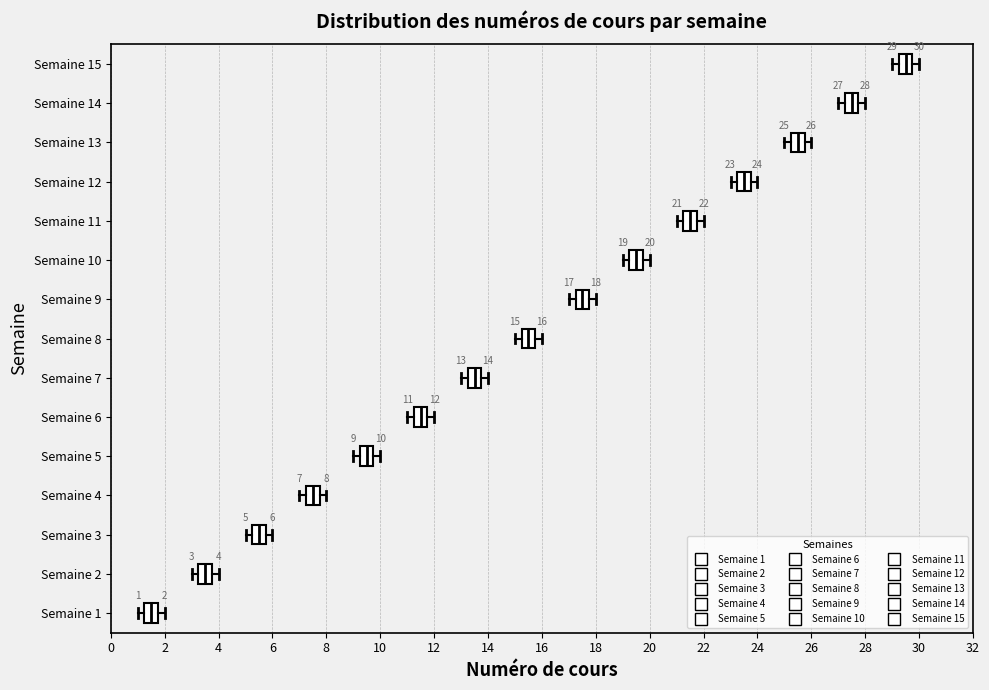

Which box's median line is the furthest to the left?

Semaine 1